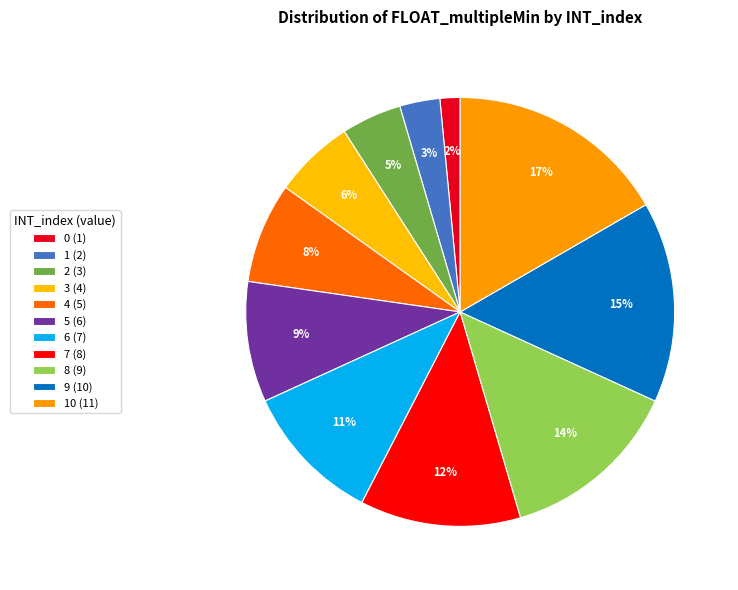

Count the number of slices in the pie.

11